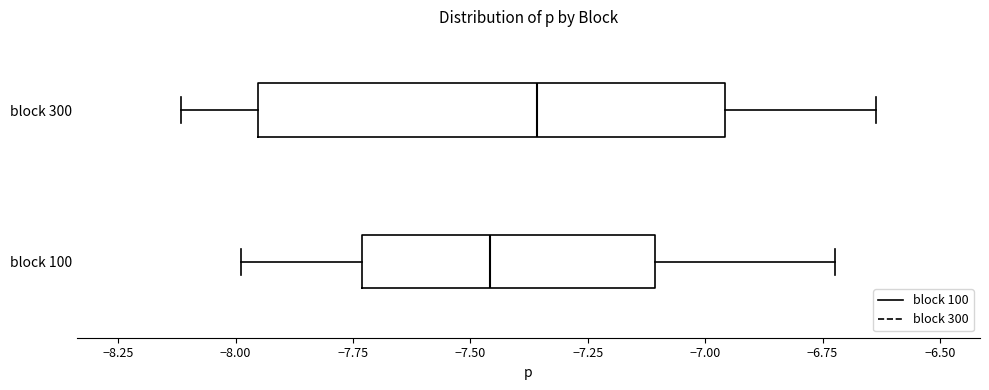

Which box is the widest, from its left edge to its right edge?

block 300